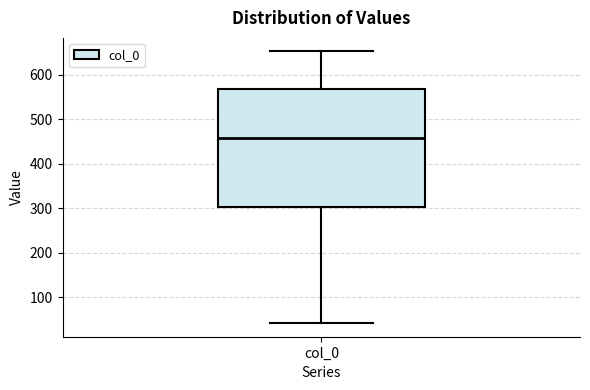

Where is the upper edge of the box for col_0 on the y-axis? The values are not printed on the chart, so give them approximately, as read against the axis.

570